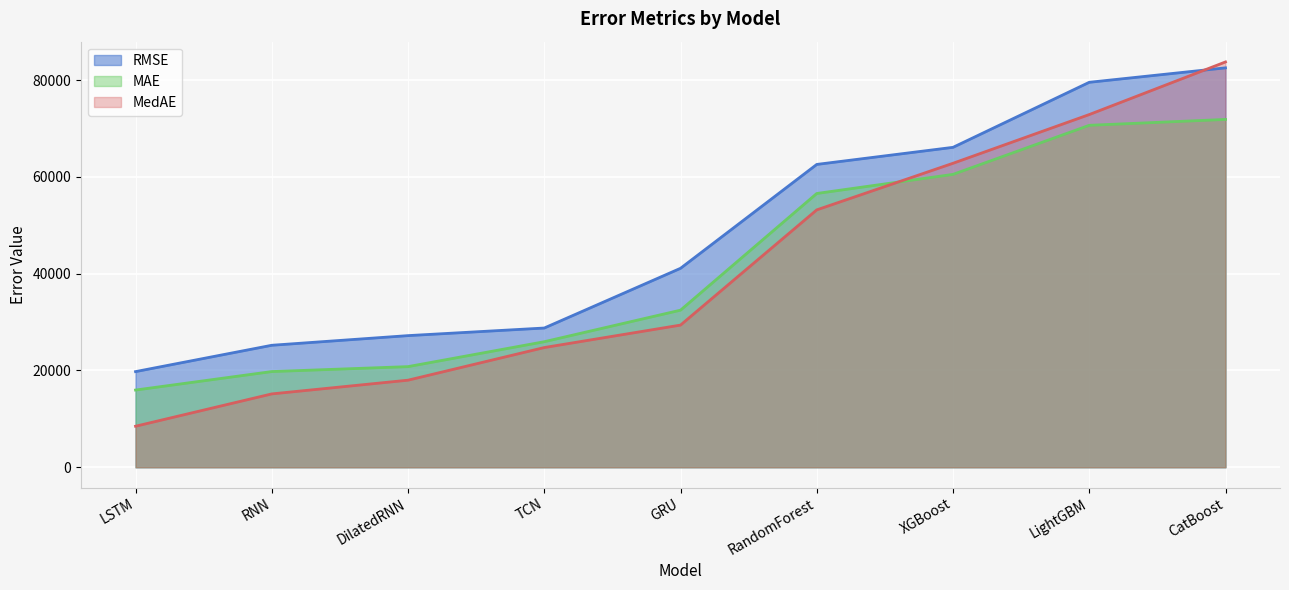

At TCN, list the series in order from smallest to largest.

MedAE, MAE, RMSE